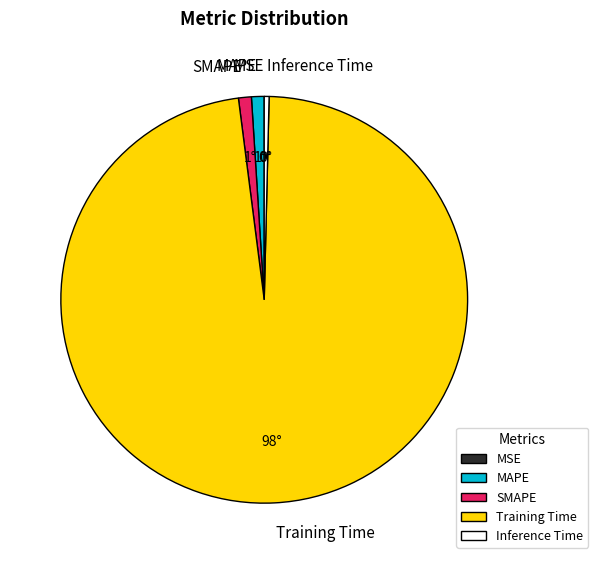

Combined, do Training Time and Inference Time account for over 50%?

Yes